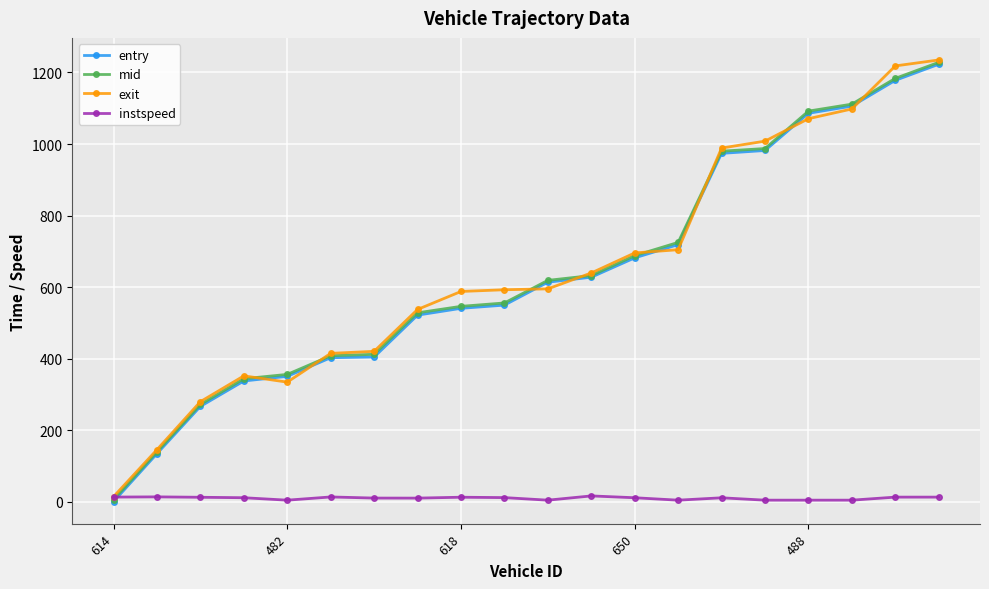

At how many categories does at least one series exceed 654?

8